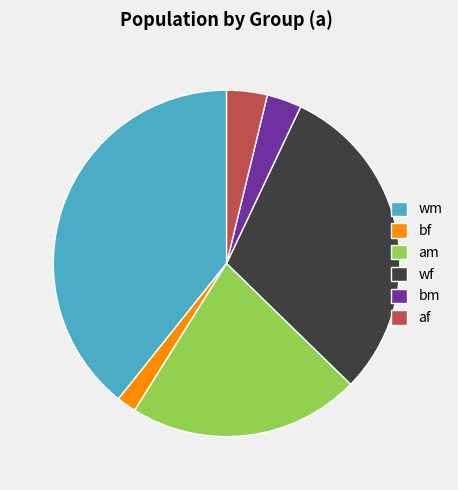

Do wf and bf together represent more than half of the pie?

No